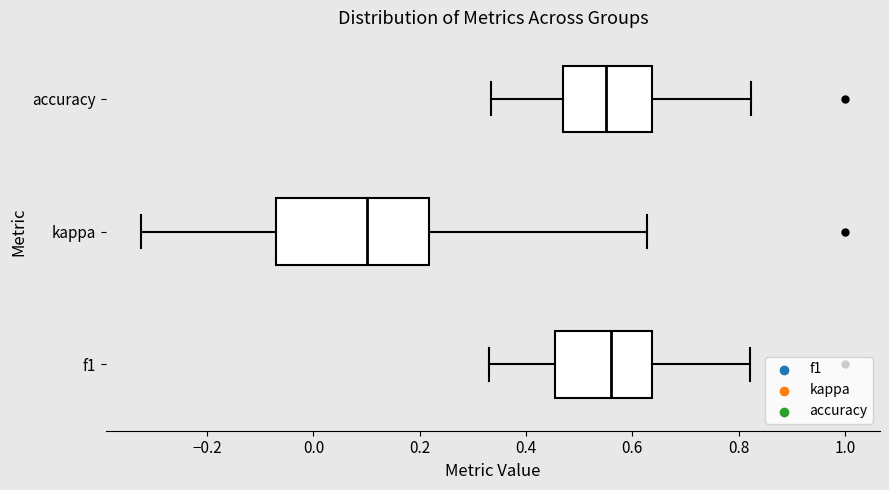

Which box is the widest, from its left edge to its right edge?

kappa